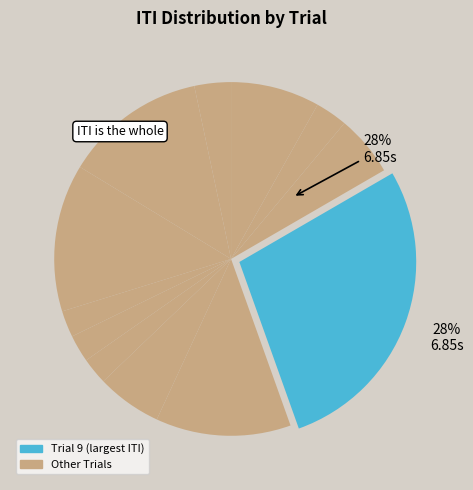

The Trial 1 slice represents 1% of the pie. True or false?

False